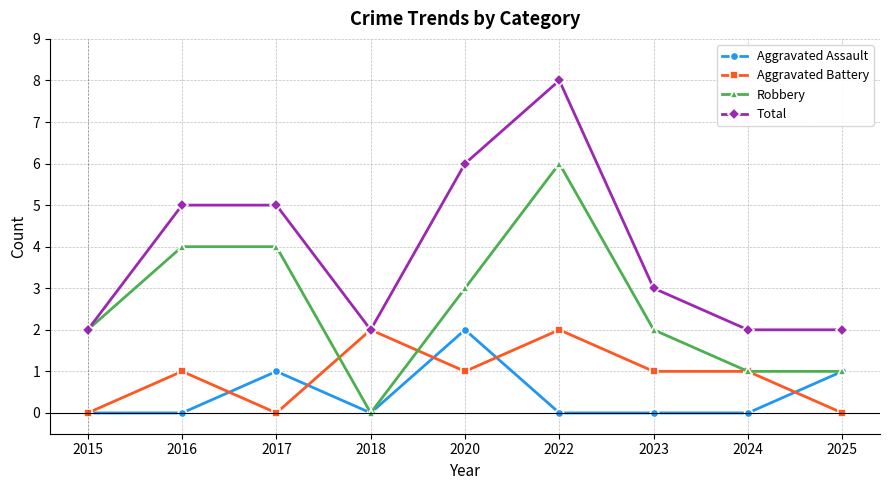

What is the sum of all Total values?

35